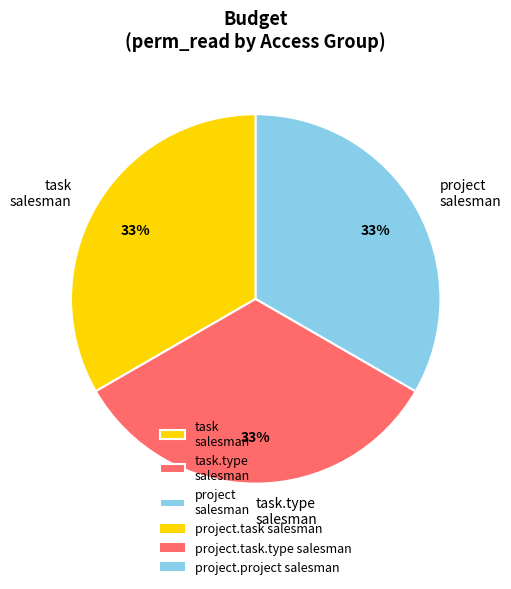

To the nearest percent, what is the difference between the largest and smallest slice percentages?

0%